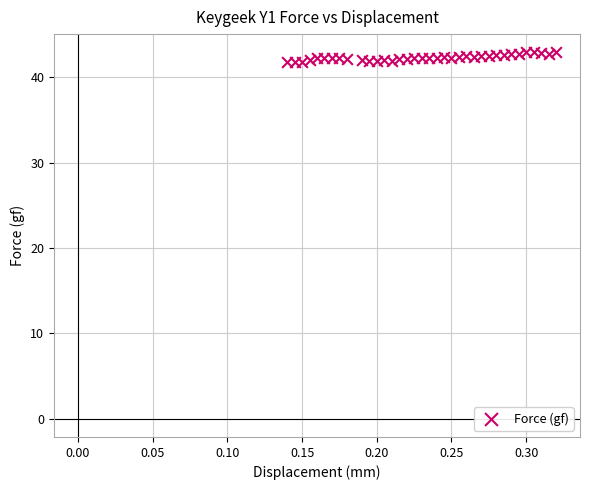

What is the range of Y values (max minus min)?

1.1